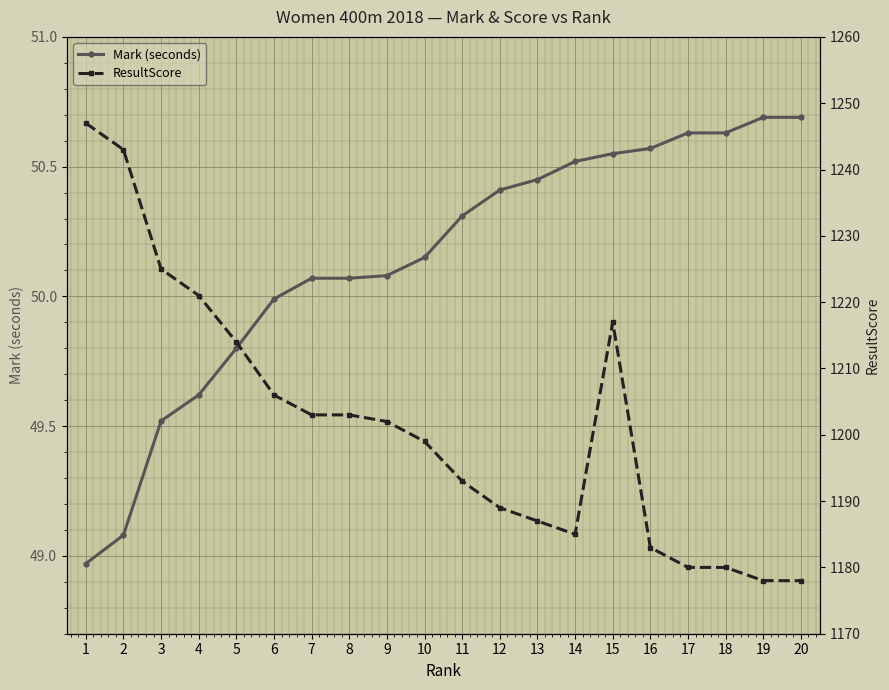

List the labels in order of Mark (seconds) value, smallest first.

1, 2, 3, 4, 5, 6, 7, 8, 9, 10, 11, 12, 13, 14, 15, 16, 17, 18, 19, 20